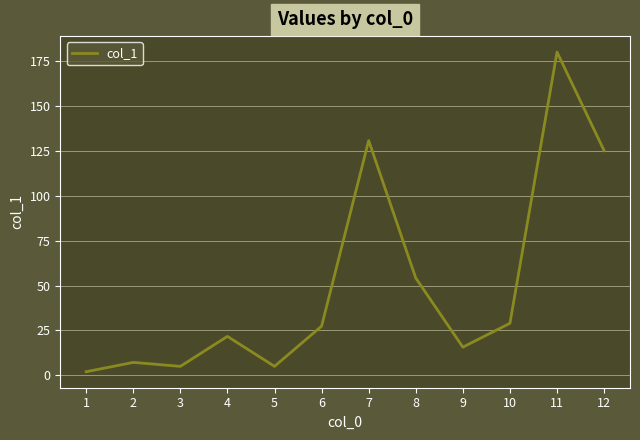

Reading left to right, transcribe all the data shown in this chart.

2.0	7.2	5.0	21.7	5.0	27.4	130.8	54.2	15.7	29.0	180.1	125.2